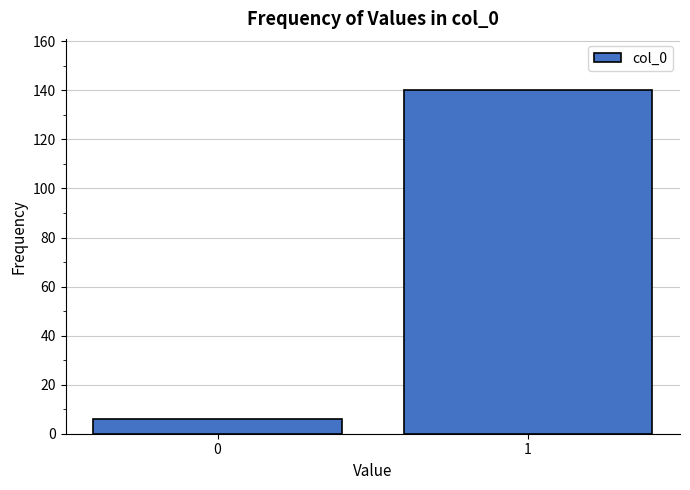

Reading right to left, what are all the values shown in this chart?

140	6